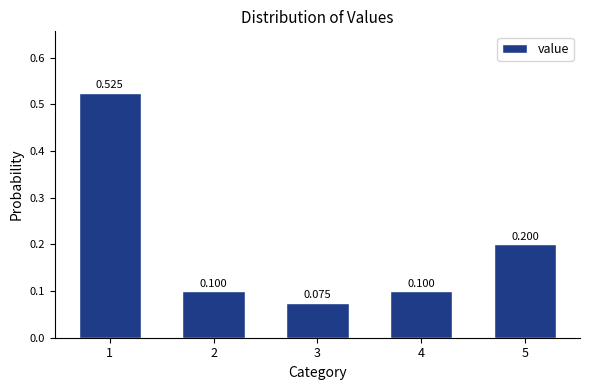

Are the bars horizontal?

No